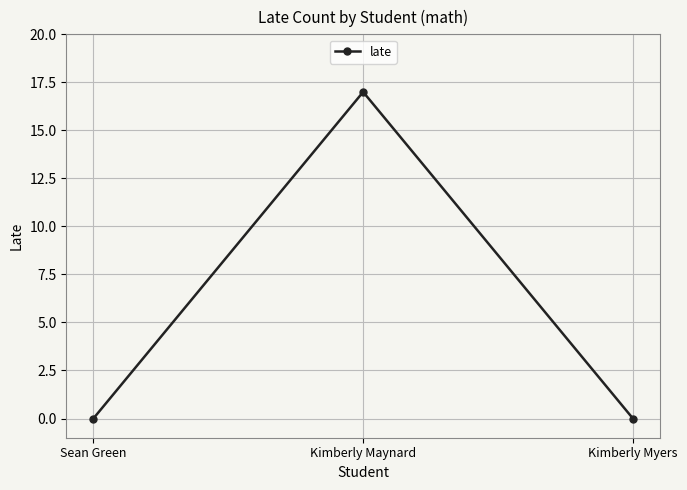

Is it true that the value at Sean Green is 10?

False